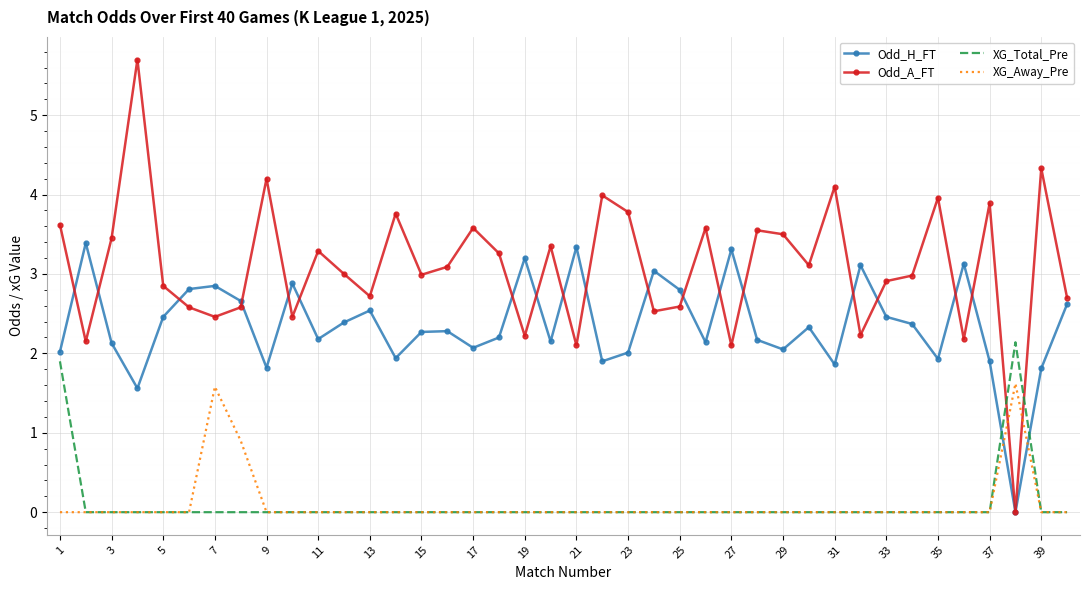

True or false: Odd_A_FT has more than 1 interior local peaks.

True